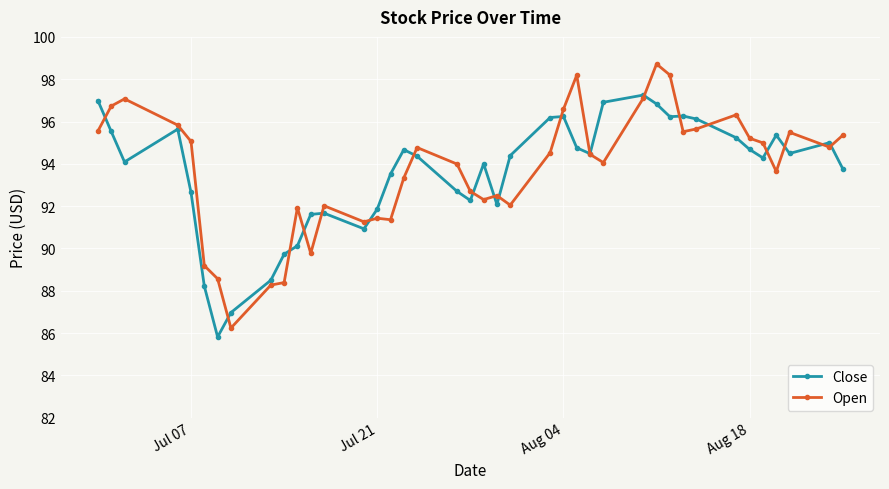

How many data points does each series have?

40